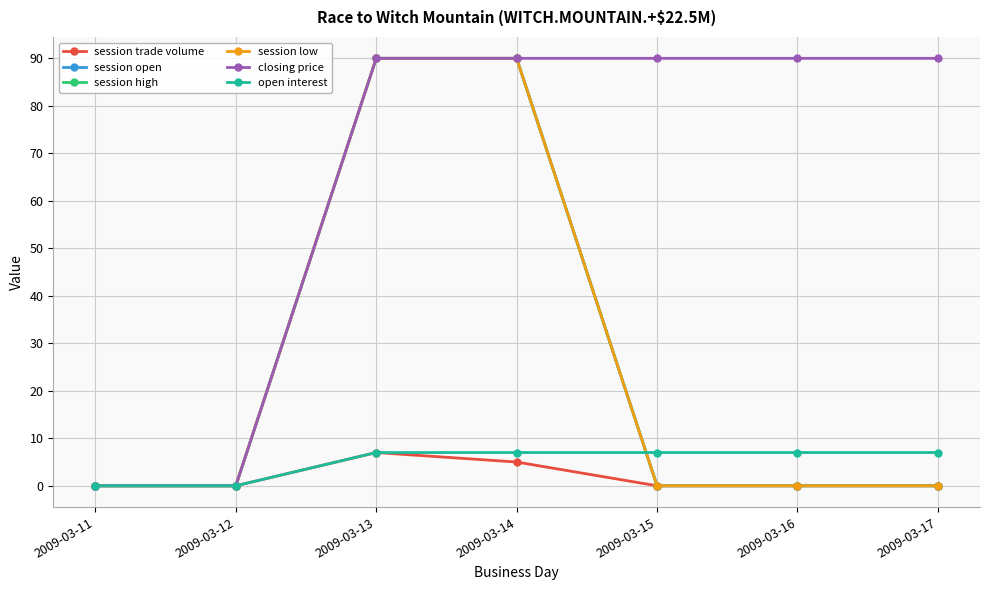

Is this an area chart (filled region under the line)?

No